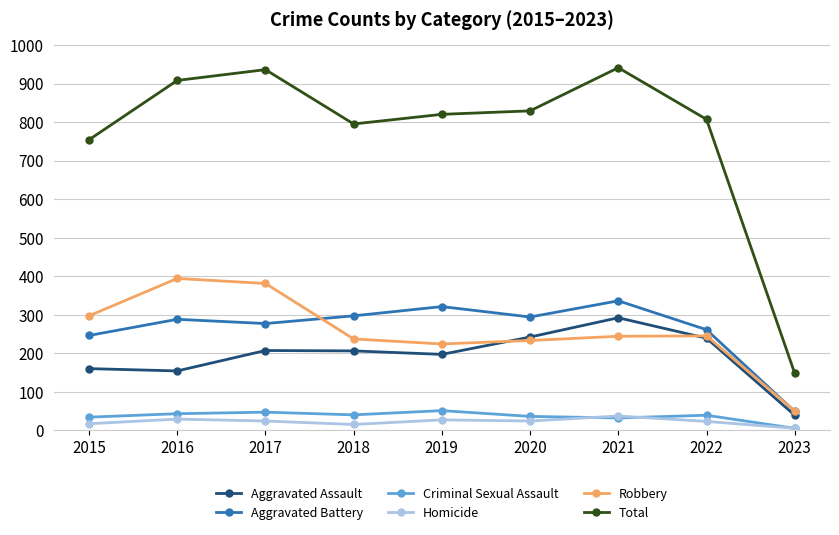

Which category has the lowest value in the Aggravated Assault series?

2023